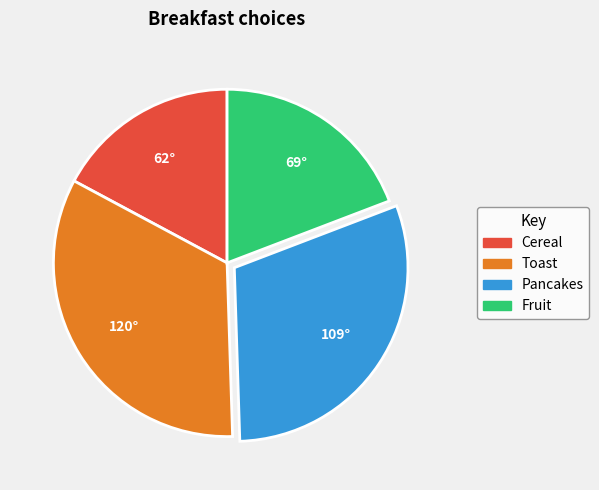

Rank the categories by value from highest to lowest.

Toast, Pancakes, Fruit, Cereal